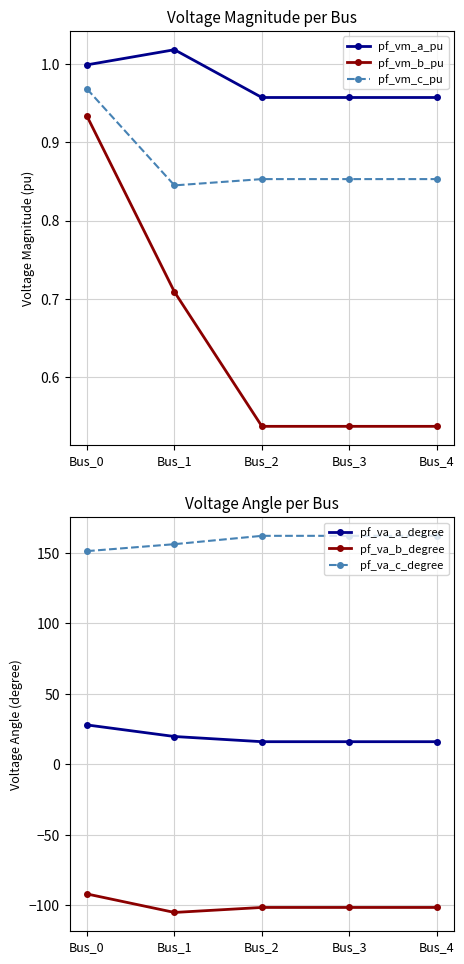

What is the average value of the pf_vm_b_pu series?

0.7